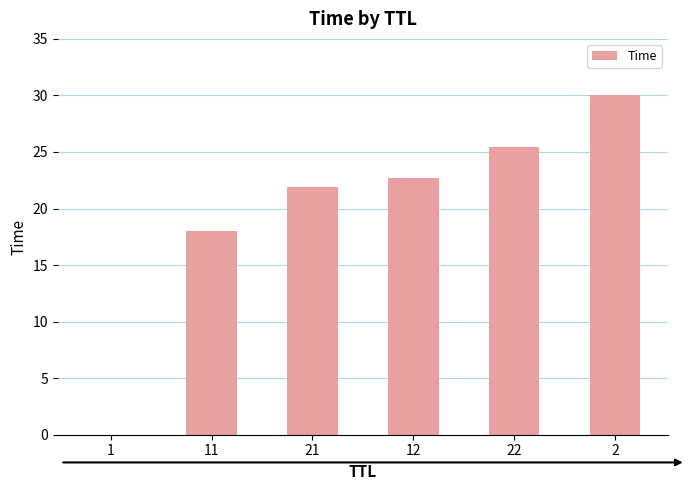

What is the greatest value displayed?

30.0